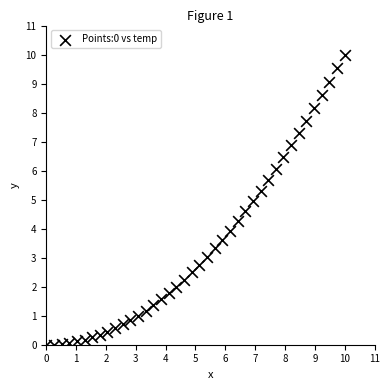

What is the range of X values (max minus min)?

10.0